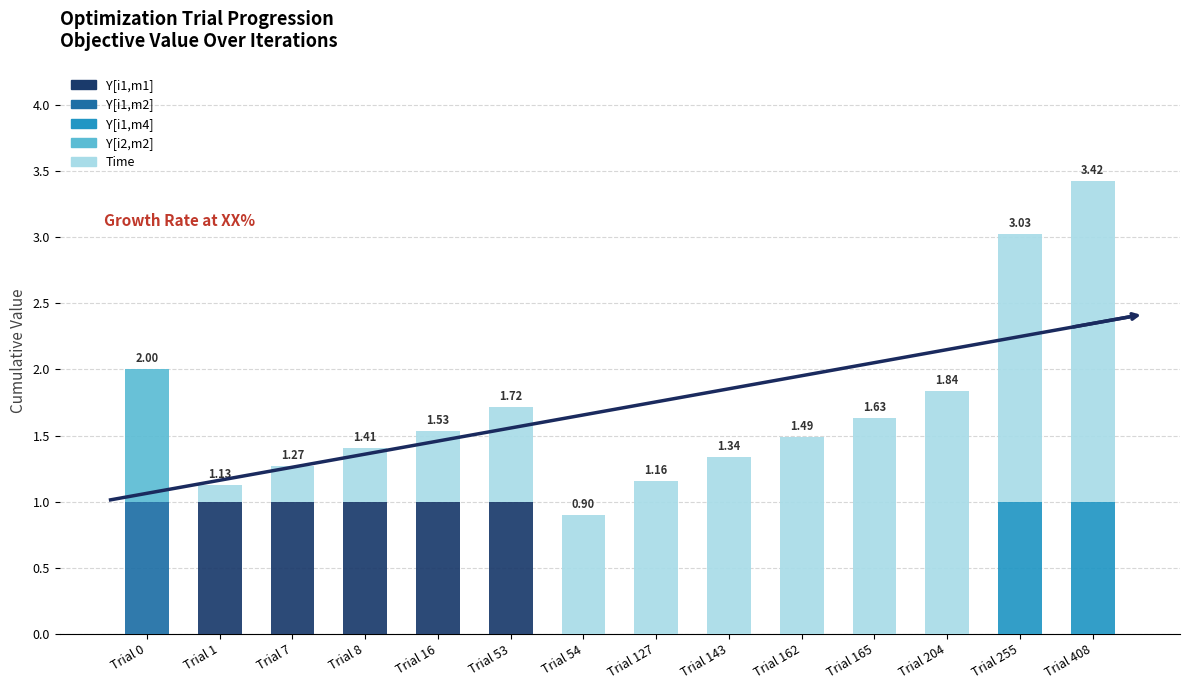

What is the maximum value for Y[i1,m4]?

1.0